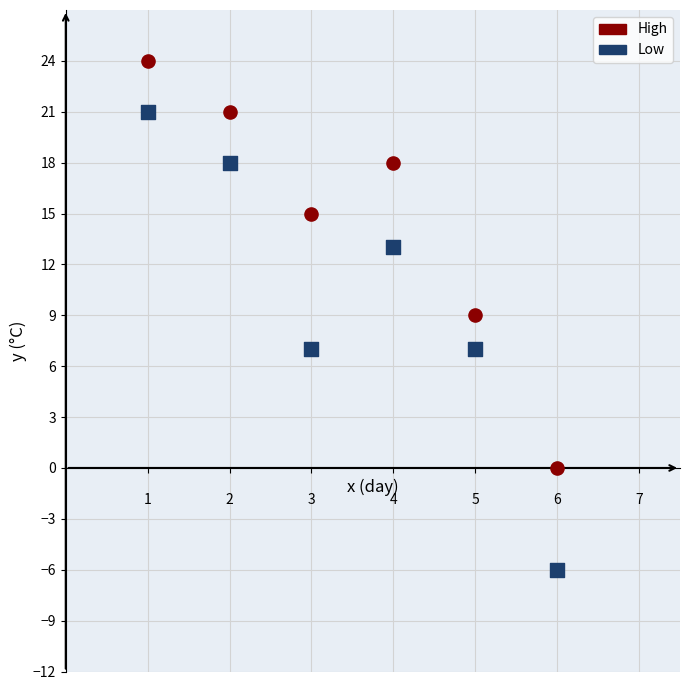

What are all the series names shown in the legend?

High, Low